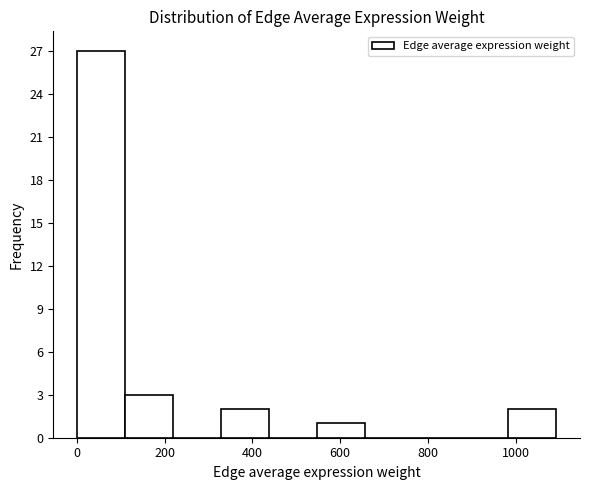

Which range on the x-axis has the tallest bar?

0 to 100